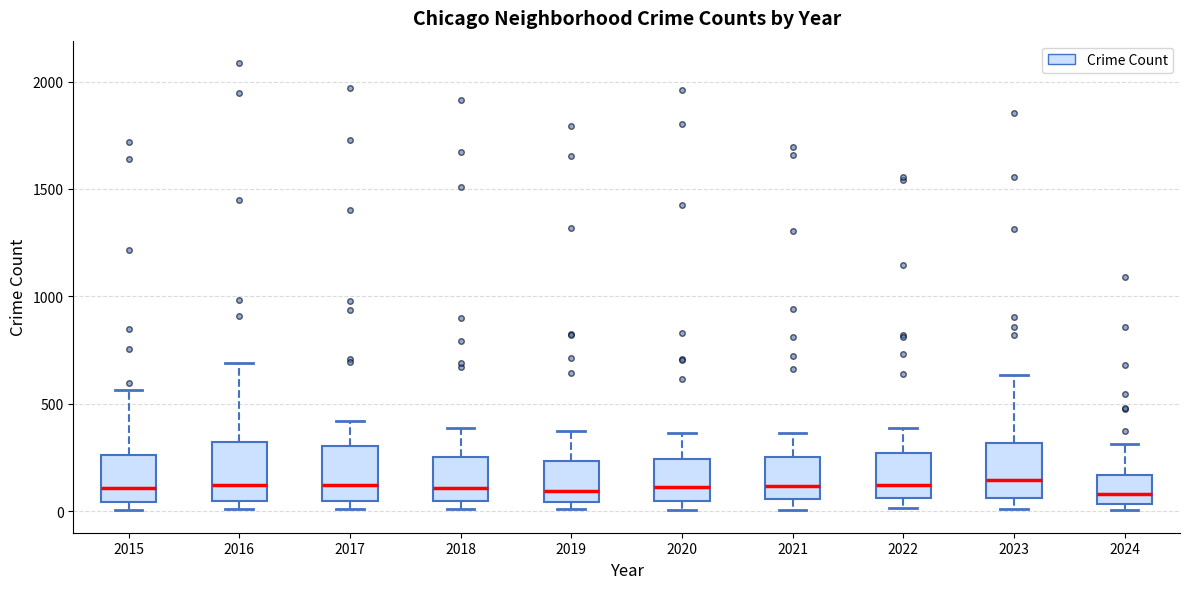

Reading left to right, transcribe this box plot: for each box, give where its median line is, the range the box spans, and where its two whiskers end, as read against the y-axis. The values are not printed on the chart, so give them approximately, as read against the axis.

2015: median 100, box 50 to 250, whiskers 0 to 550
2016: median 150, box 50 to 300, whiskers 0 to 700
2017: median 100, box 50 to 300, whiskers 0 to 400
2018: median 100, box 50 to 250, whiskers 0 to 400
2019: median 100, box 50 to 250, whiskers 0 to 400
2020: median 100, box 50 to 250, whiskers 0 to 350
2021: median 100, box 50 to 250, whiskers 0 to 350
2022: median 100, box 50 to 250, whiskers 0 to 400
2023: median 150, box 50 to 300, whiskers 0 to 650
2024: median 100, box 50 to 150, whiskers 0 to 300